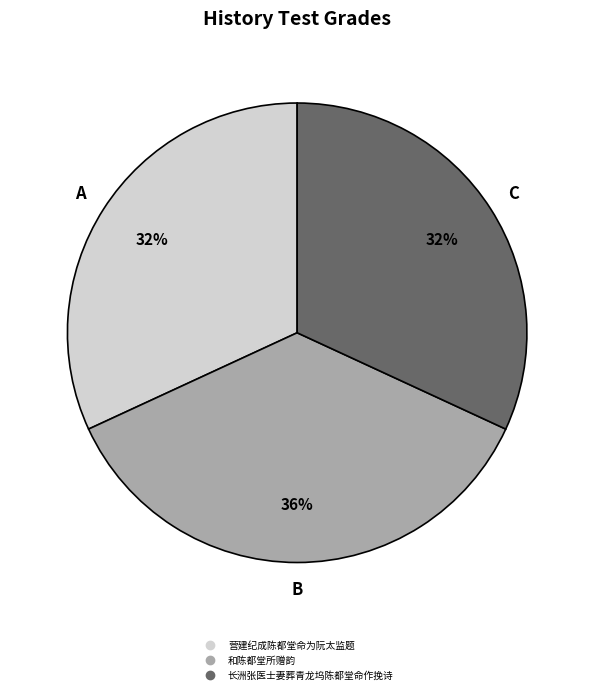

Which category has the biggest portion of the pie?

和陈都堂所赠韵